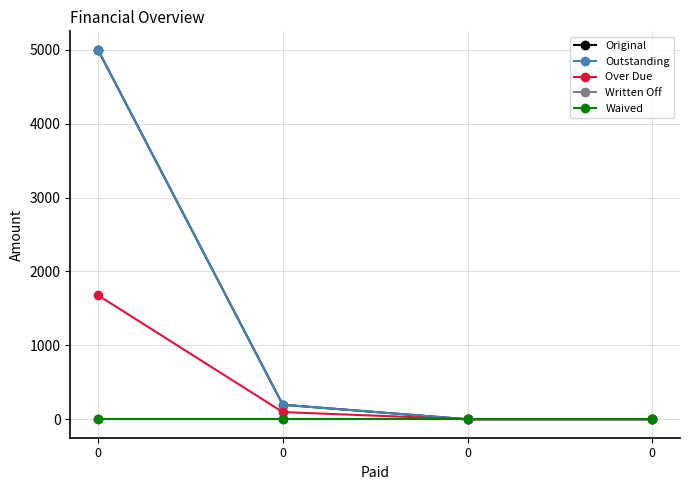

Which series has the widest spread of values?

Original